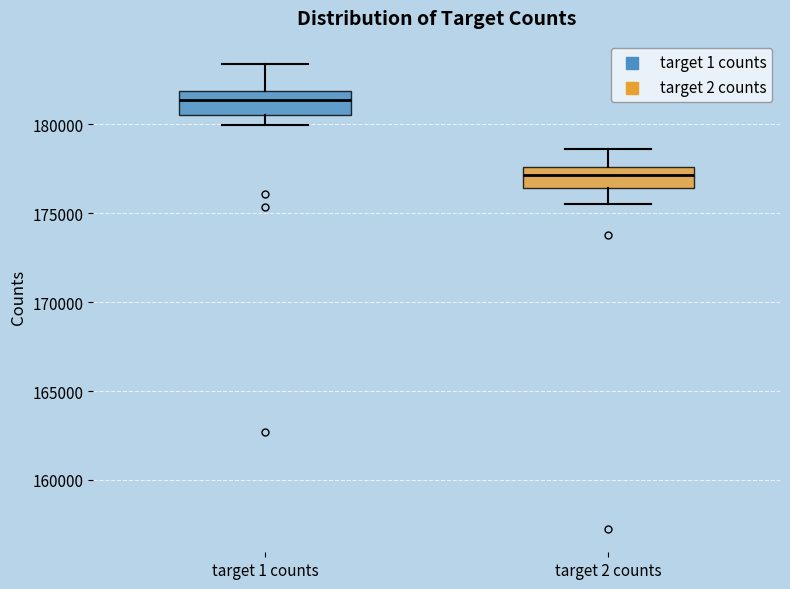

Reading left to right, read every box against the y-axis: the position of its median line, the range the box covers, and the ends of its whiskers. The values are not printed on the chart, so give them approximately, as read against the axis.

target 1 counts: median 181500, box 180500 to 182000, whiskers 180000 to 183500
target 2 counts: median 177000, box 176500 to 177500, whiskers 175500 to 178500